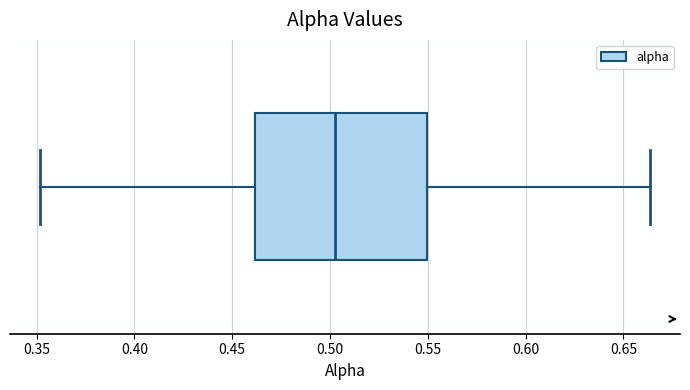

Read this box plot against the x-axis: the position of the median line, the range covered by the box, and the ends of both whiskers. The values are not printed on the chart, so give them approximately, as read against the axis.

median 0.500, box 0.460 to 0.550, whiskers 0.350 to 0.665